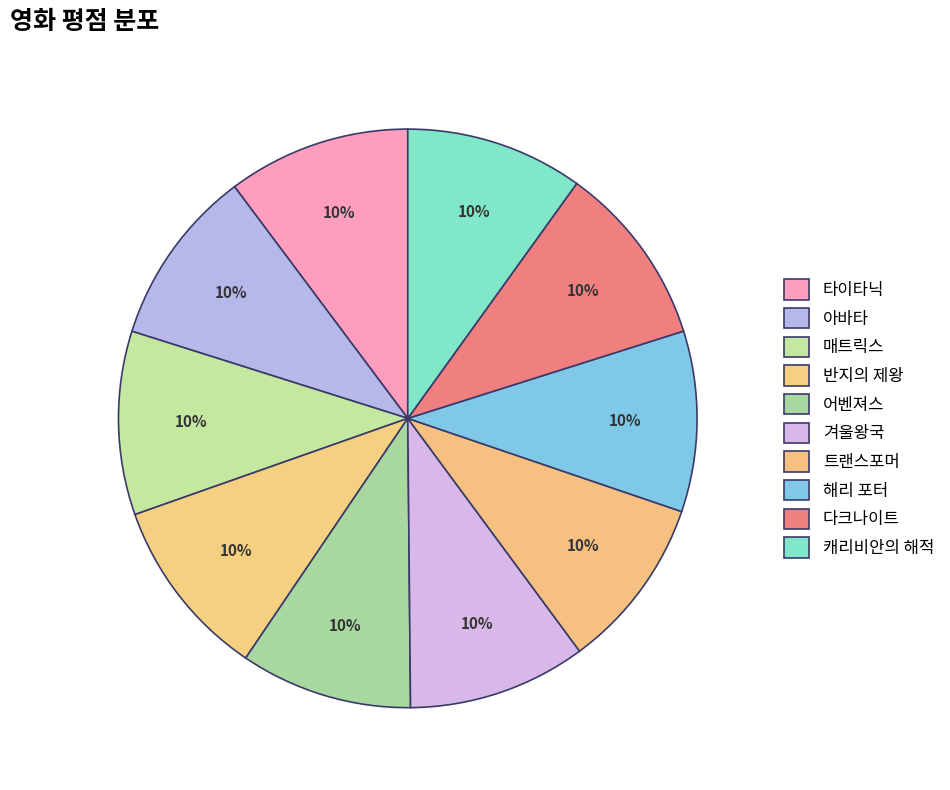

Does any single category account for the majority?

No